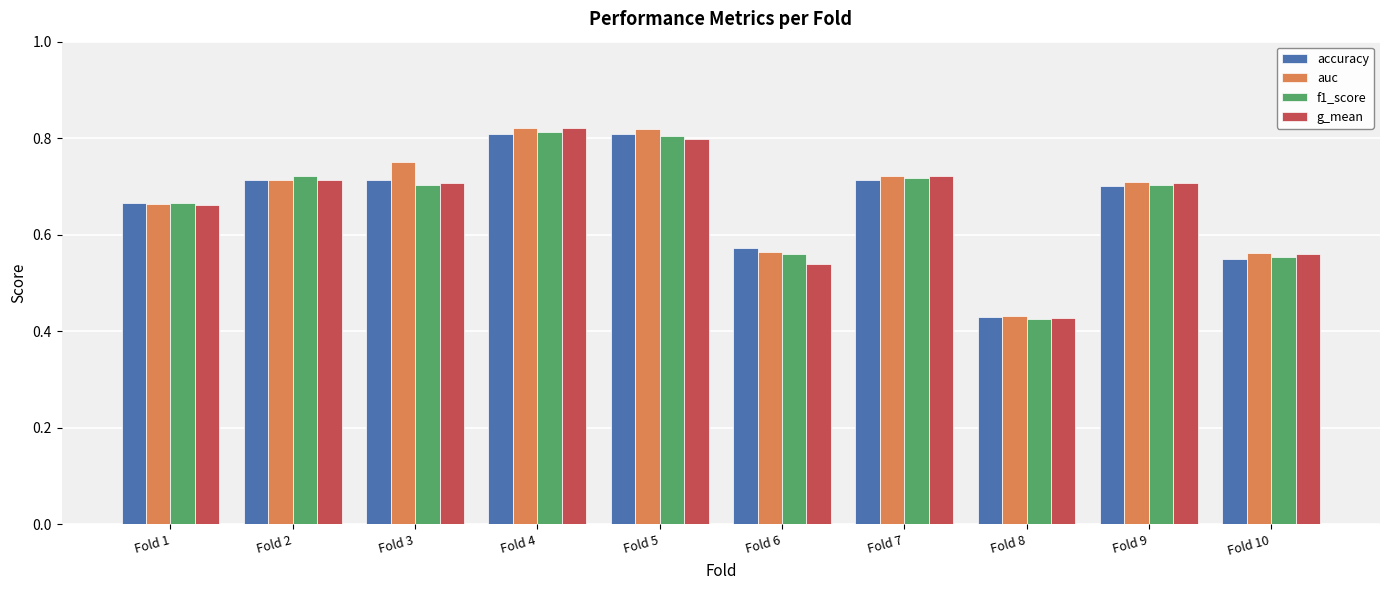

What is the sum of the g_mean values at Fold 4 and Fold 5?

1.6